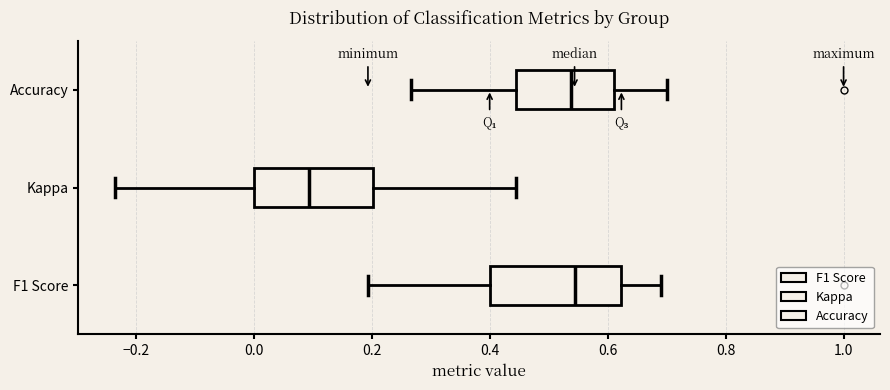

Reading bottom to top, read every box against the x-axis: the position of its median line, the range the box covers, and the ends of its whiskers. The values are not printed on the chart, so give them approximately, as read against the axis.

F1 Score: median 0.54, box 0.40 to 0.62, whiskers 0.20 to 0.70
Kappa: median 0.10, box 0.00 to 0.20, whiskers -0.24 to 0.44
Accuracy: median 0.54, box 0.44 to 0.62, whiskers 0.26 to 0.70